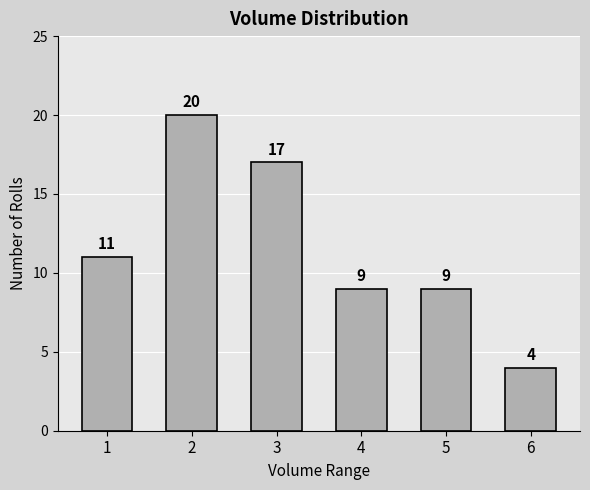

Reading left to right, extract all data points from this chart.

11	20	17	9	9	4